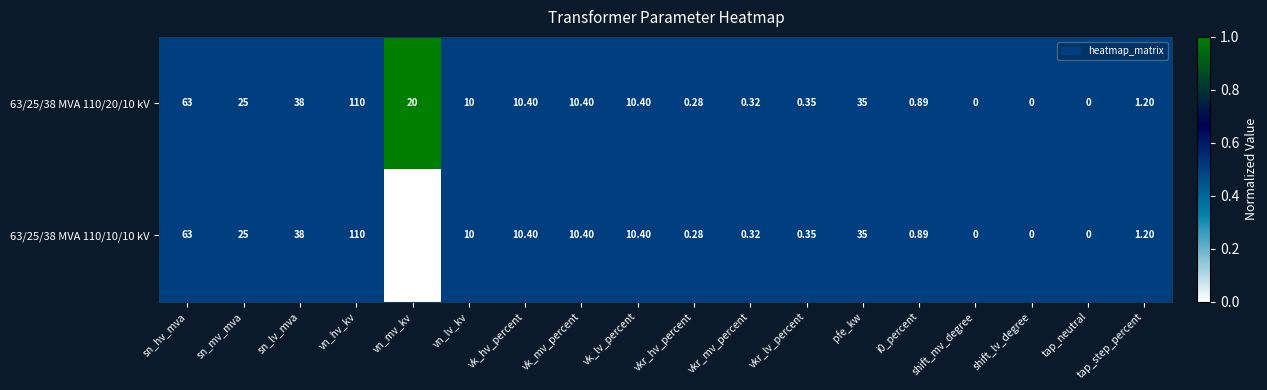

Where is 63/25/38 MVA 110/20/10 kV nearest to the value 55?

sn_hv_mva